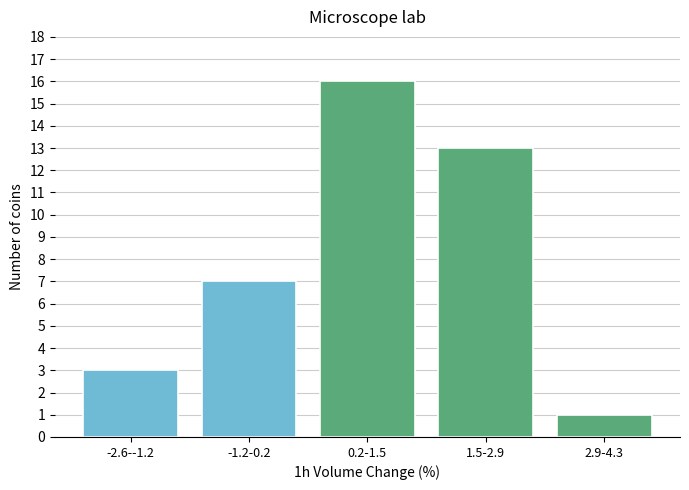

Reading left to right, list all the values displayed in this chart.

3	7	16	13	1